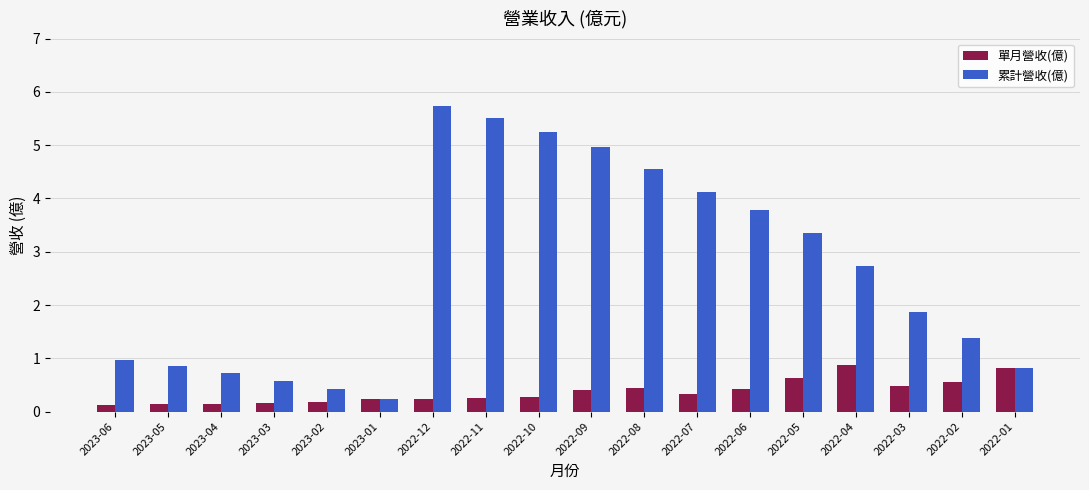

What is the maximum value for 單月營收(億)?

0.9